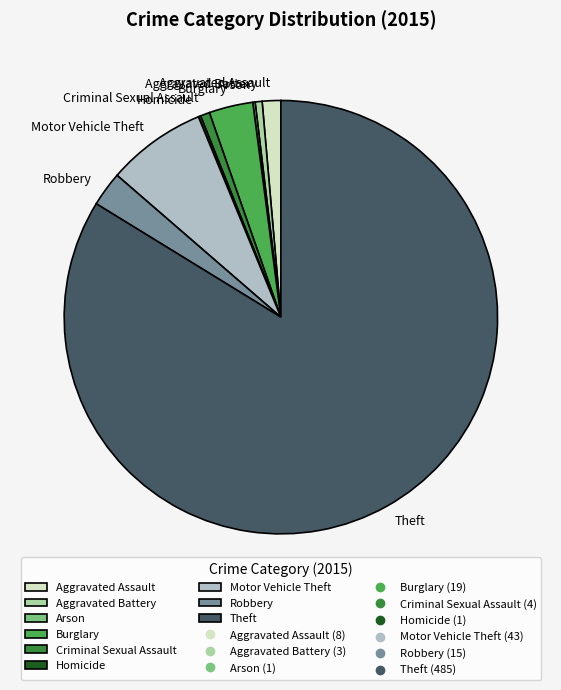

The Theft slice represents 84% of the pie. True or false?

True